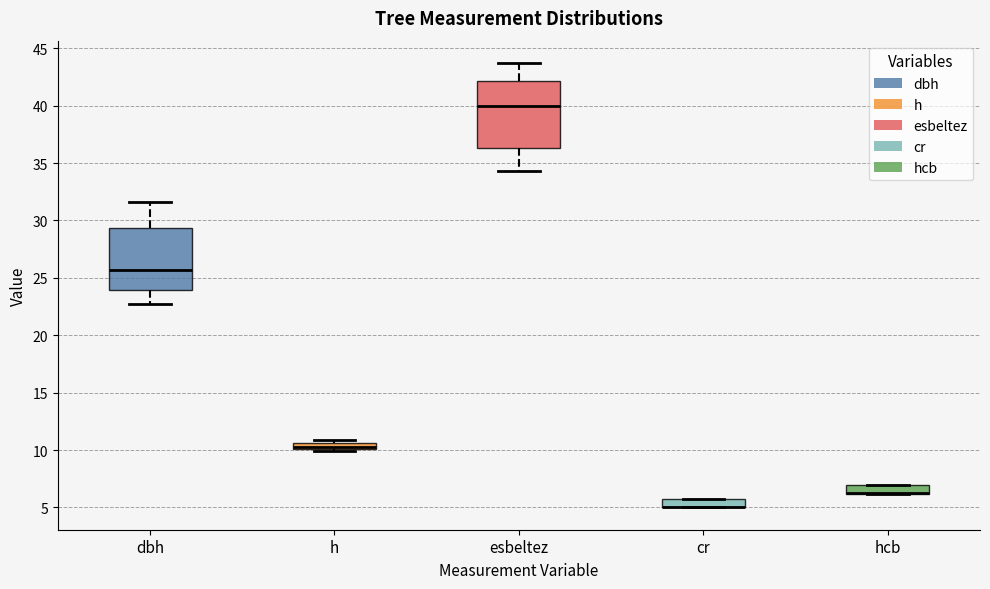

Where is the lower edge of the box for cr on the y-axis? The values are not printed on the chart, so give them approximately, as read against the axis.

5.0